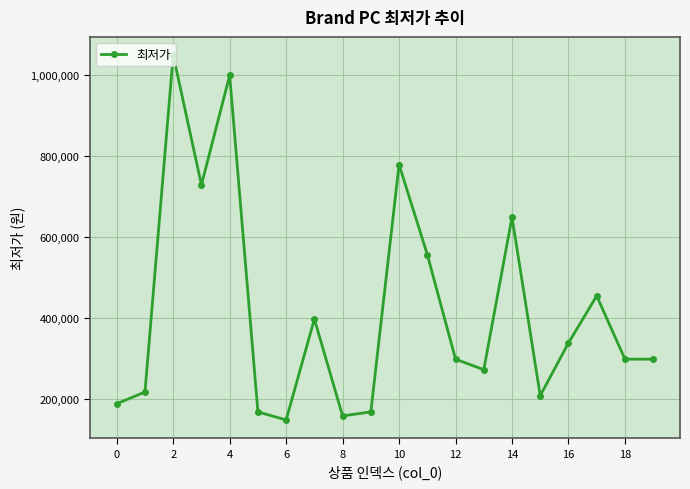

How many series are shown in this chart?

1